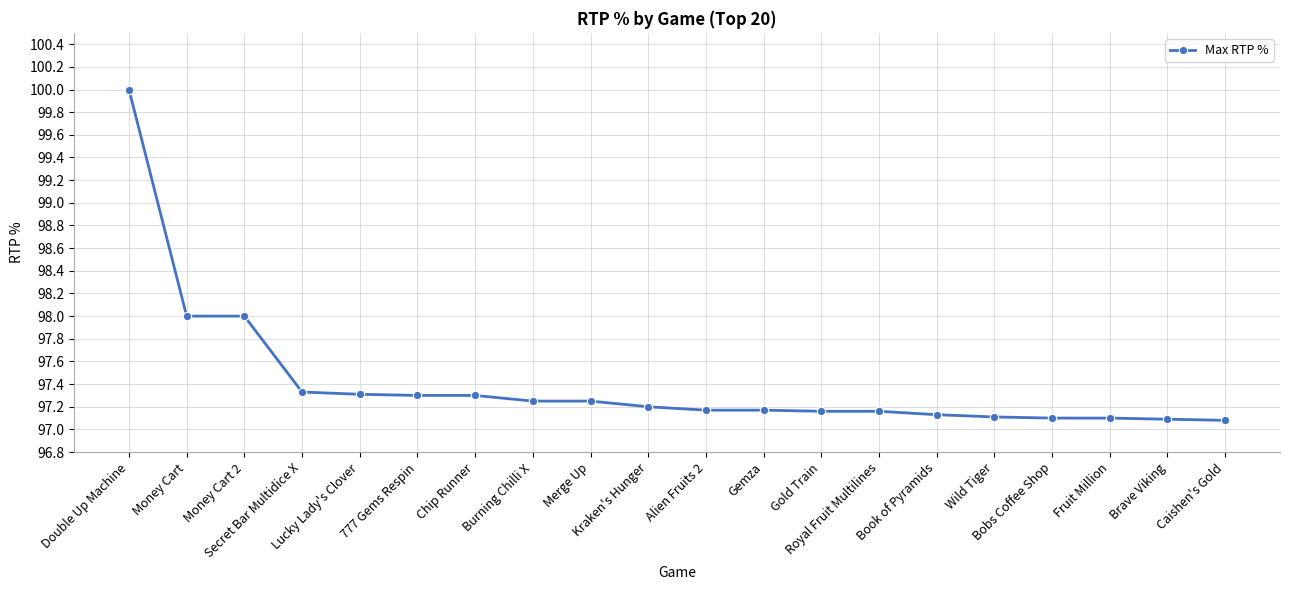

Which category has the highest value across all series?

Double Up Machine